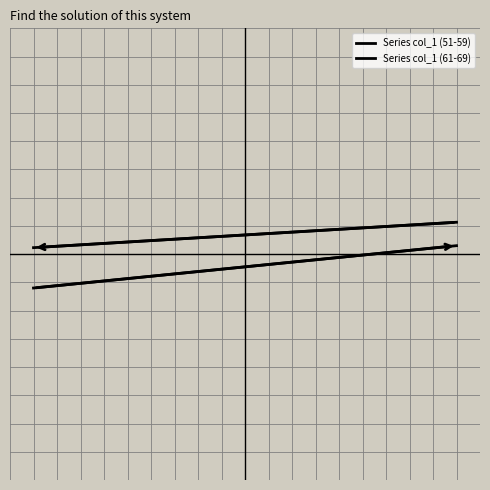

True or false: Series col_1 (51-59) has more than 0 interior local peaks.

False